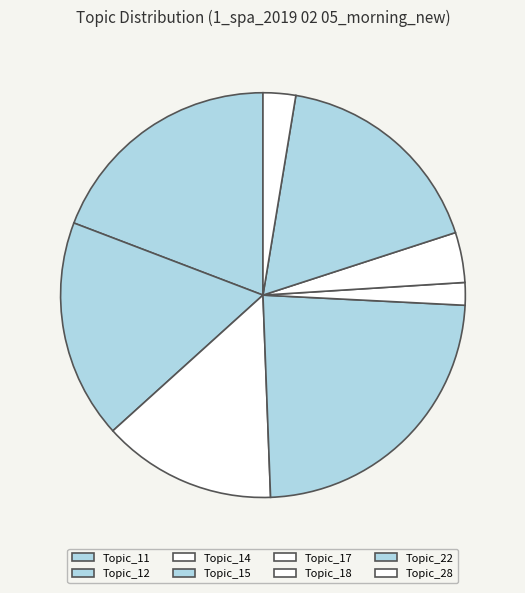

The Topic_14 slice represents 14% of the pie. True or false?

True